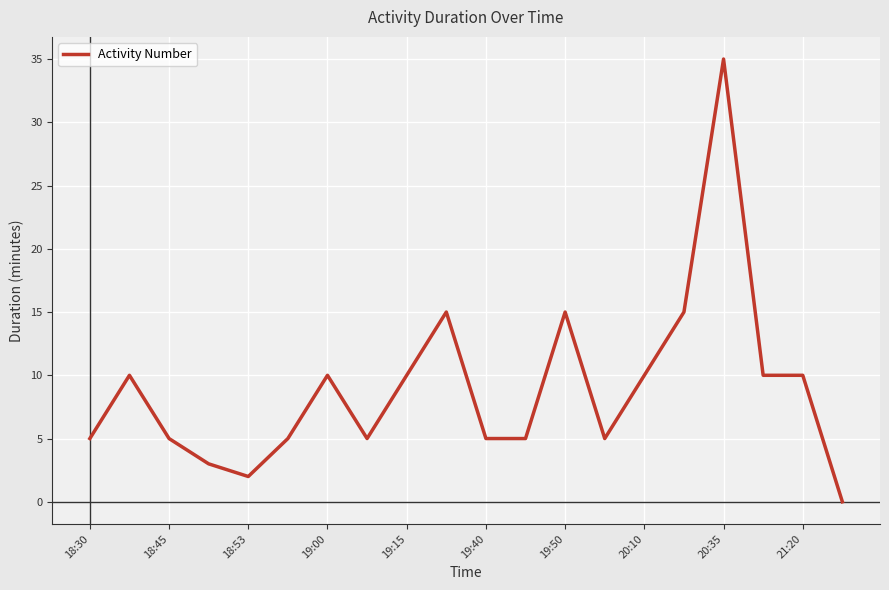

What is the greatest value displayed?

35